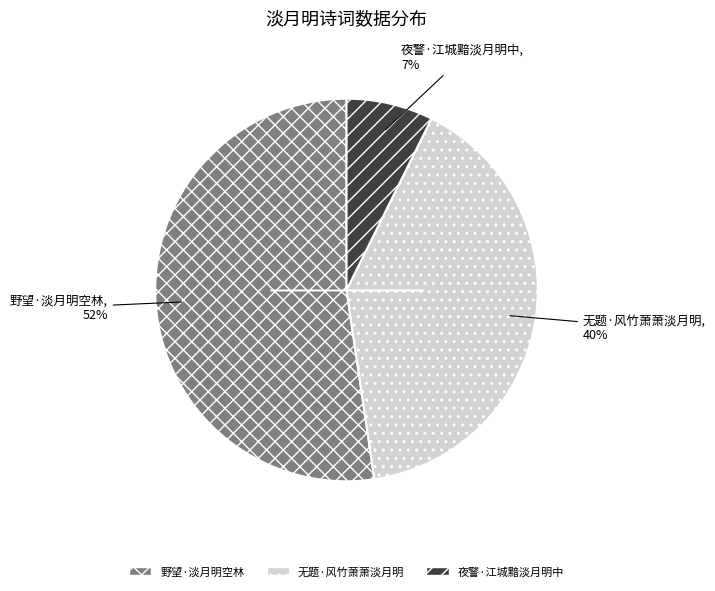

Combined, do 野望·淡月明空林 and 无题·风竹萧萧淡月明 account for over 50%?

Yes